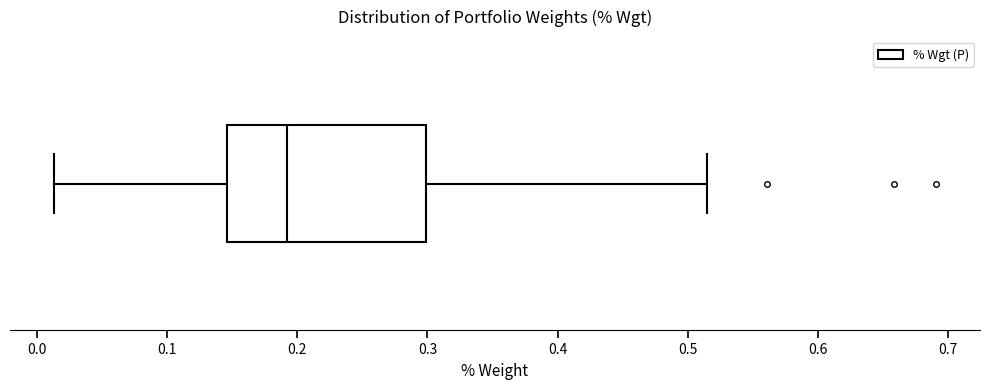

Read this box plot against the x-axis: the position of the median line, the range covered by the box, and the ends of both whiskers. The values are not printed on the chart, so give them approximately, as read against the axis.

median 0.19, box 0.15 to 0.30, whiskers 0.01 to 0.52